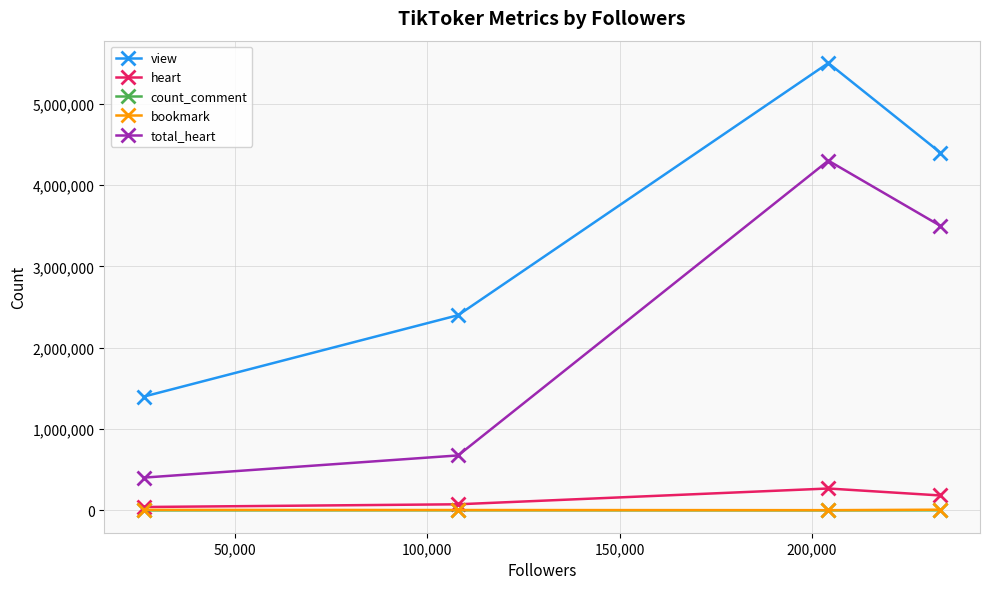

True or false: bookmark has more than 1 interior local peaks.

False